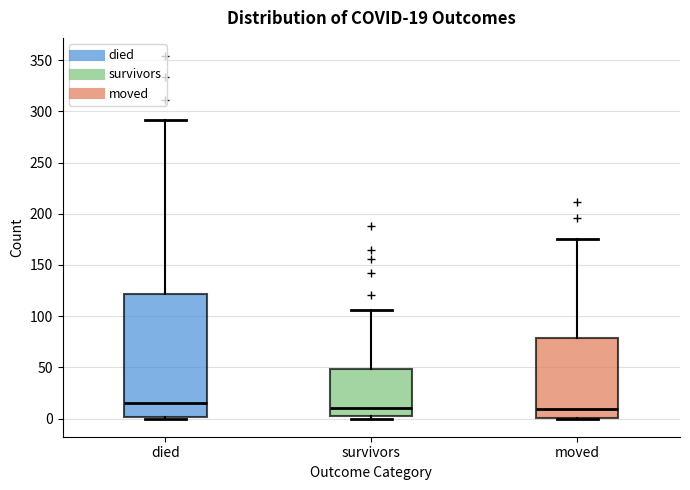

Which box has the highest median line?

died